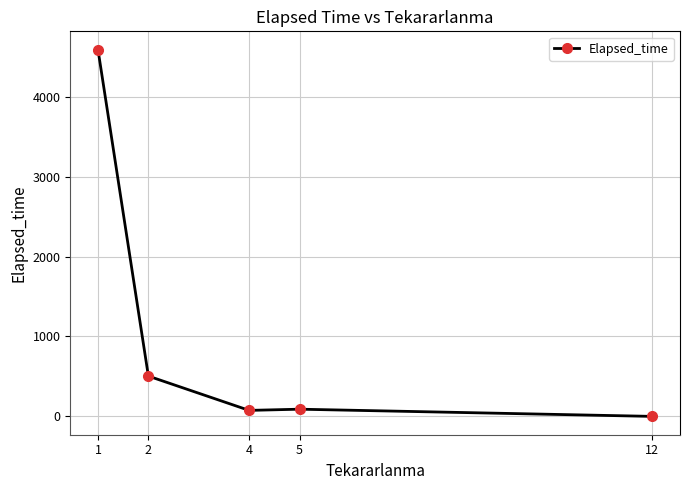

The value at 2 is 812.2. True or false?

False